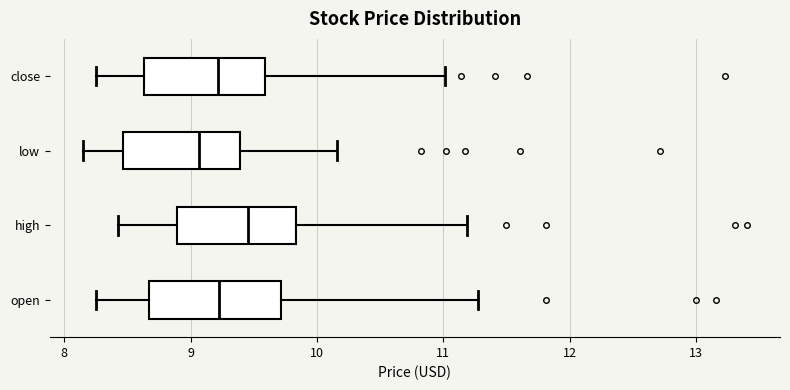

Which box has the furthest to the right median line?

high